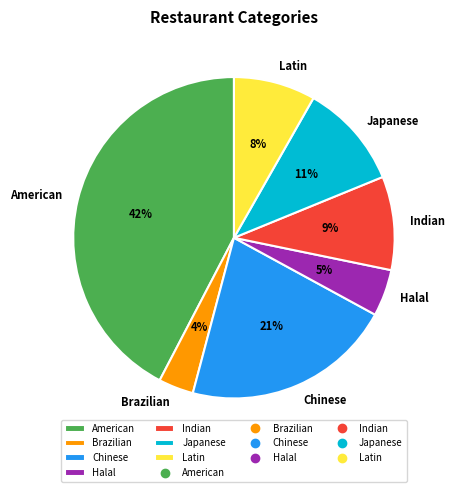

Is it true that Chinese is 32% of the pie?

False